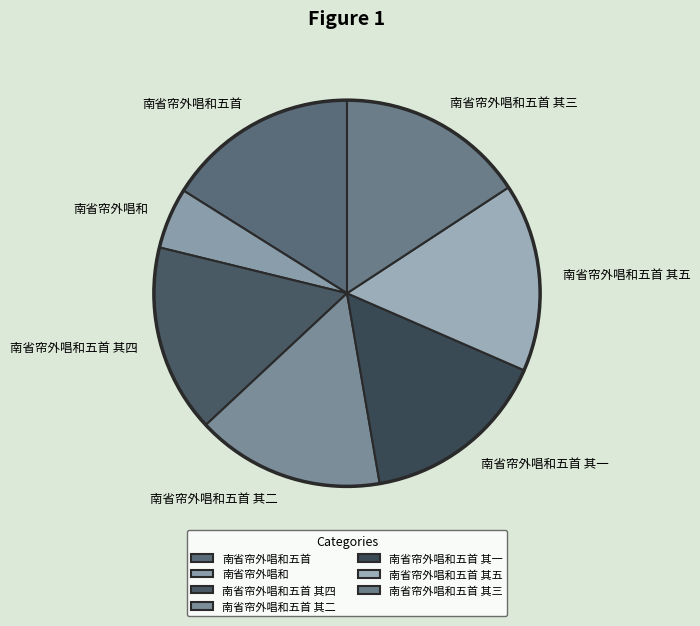

Is it true that 南省帘外唱和五首 其二 is 22% of the pie?

False